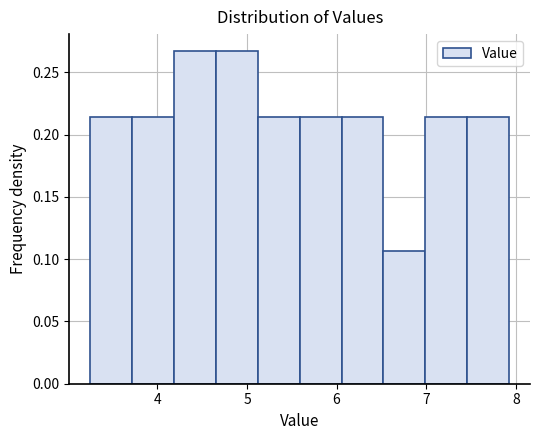

Reading left to right, list every bar in this chart as the range it spans on the x-axis followed by its height. Neither the bar edges nor the heights are printed on the chart, so give them approximately, as read against the axes.

3.3 to 3.7: 0.215
3.7 to 4.2: 0.215
4.2 to 4.7: 0.265
4.7 to 5.1: 0.265
5.1 to 5.6: 0.215
5.6 to 6.1: 0.215
6.1 to 6.5: 0.215
6.5 to 7.0: 0.105
7.0 to 7.5: 0.215
7.5 to 7.9: 0.215